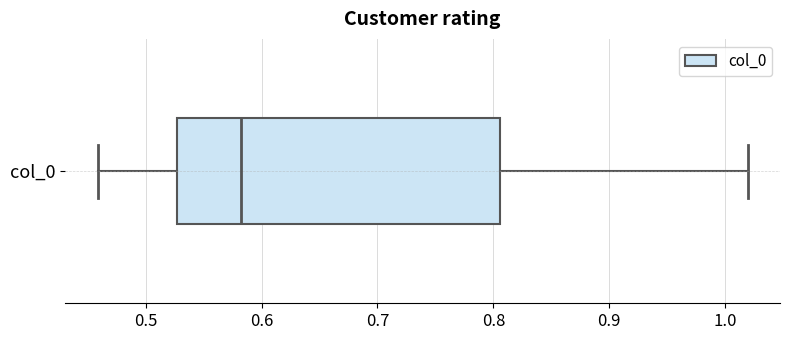

Read this box plot against the x-axis: the position of the median line, the range covered by the box, and the ends of both whiskers. The values are not printed on the chart, so give them approximately, as read against the axis.

median 0.58, box 0.53 to 0.81, whiskers 0.46 to 1.02